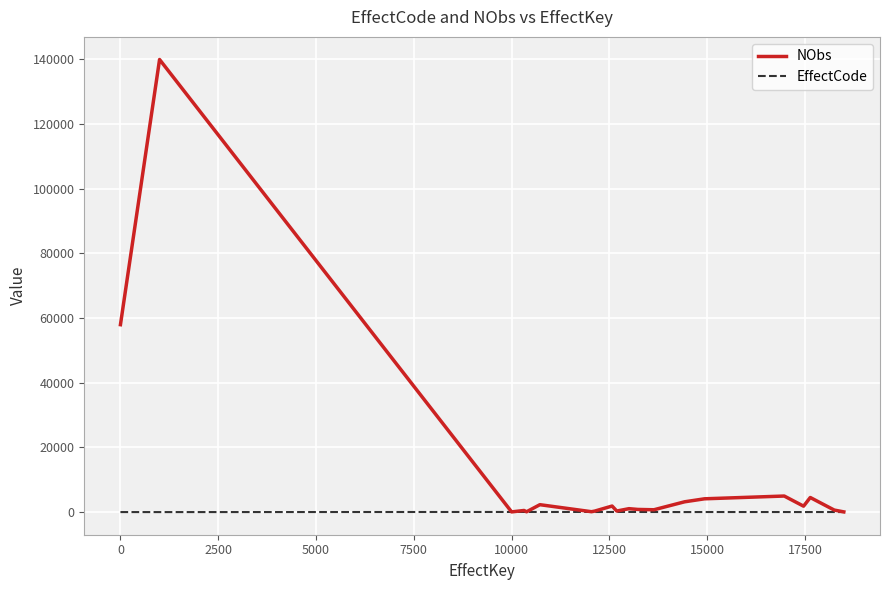

Which series has the widest spread of values?

NObs